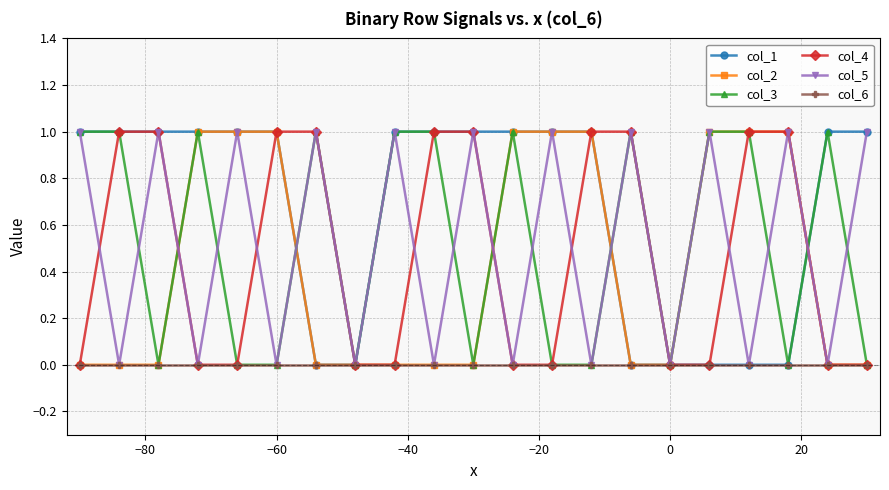

What is the value of the col_3 point at the 18th from the left?

1